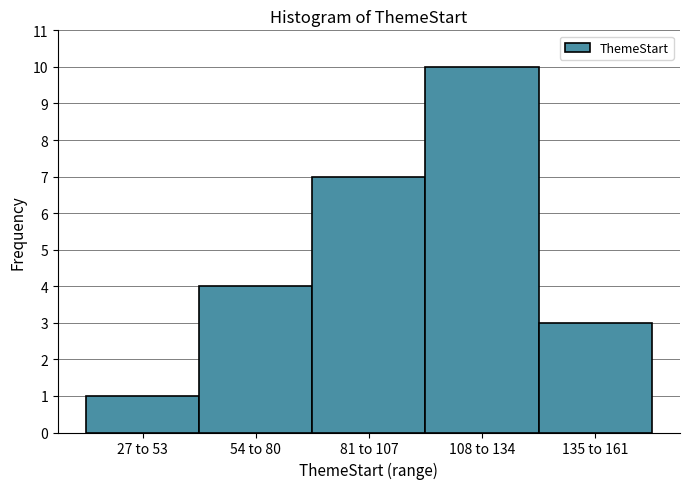

Reading left to right, extract all data points from this chart.

27 to 53=1	54 to 80=4	81 to 107=7	108 to 134=10	135 to 161=3